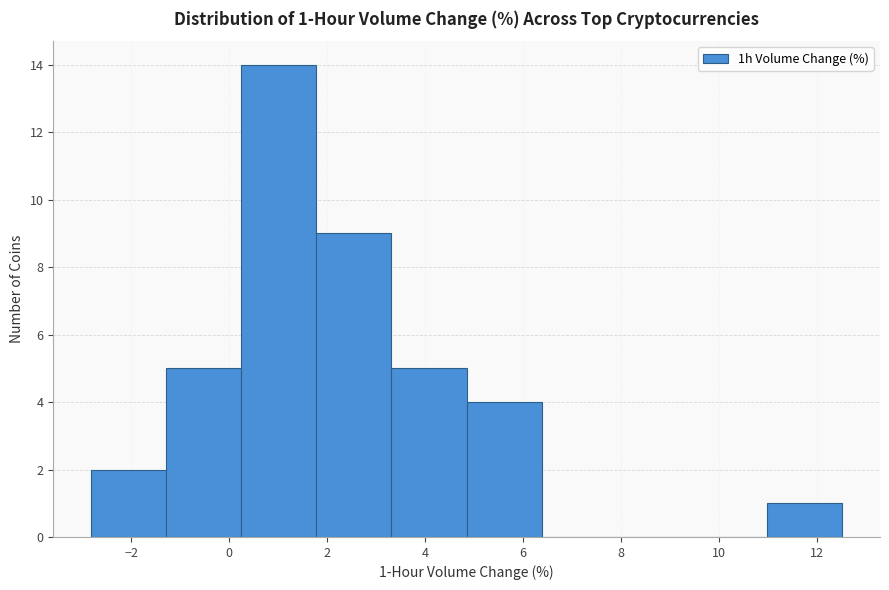

Which range on the x-axis has the tallest bar?

0.2 to 1.8